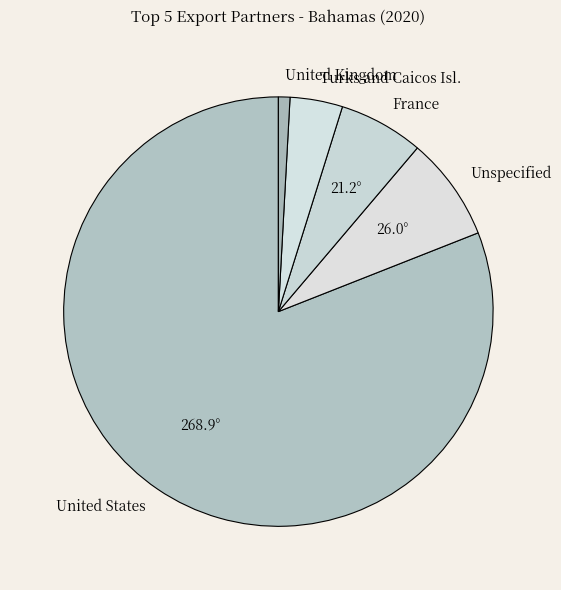

How many slices are in this pie chart?

5